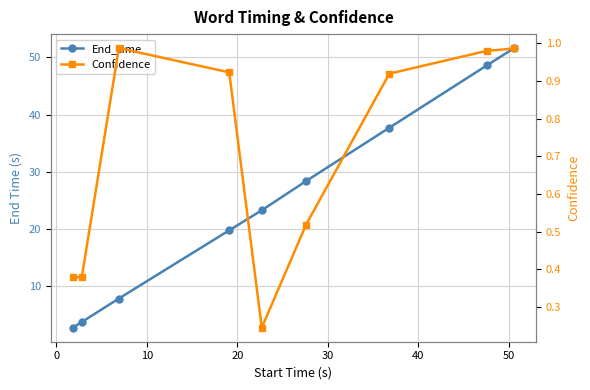

What is the difference between the maximum and minimum values in the End_time series?

48.8